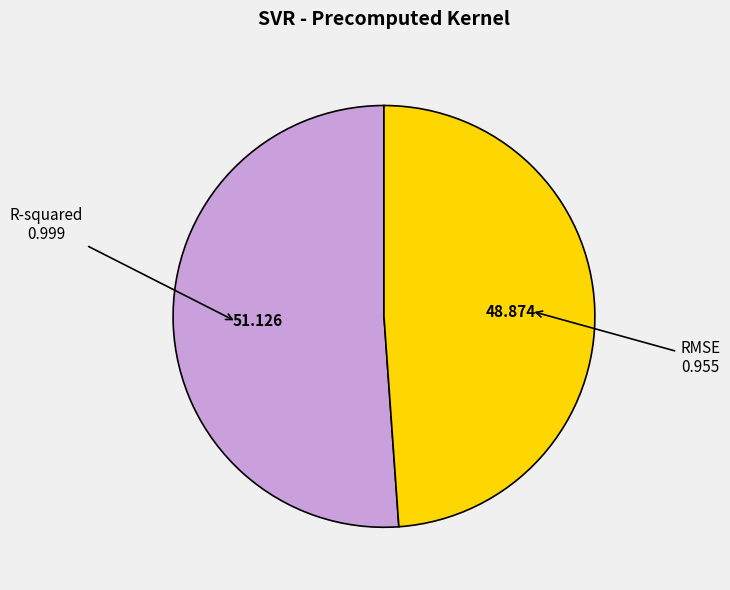

What is the largest slice in the pie chart?

R-squared